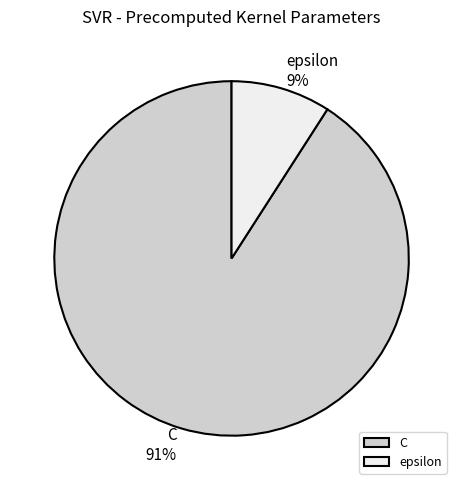

Count the number of slices in the pie.

2